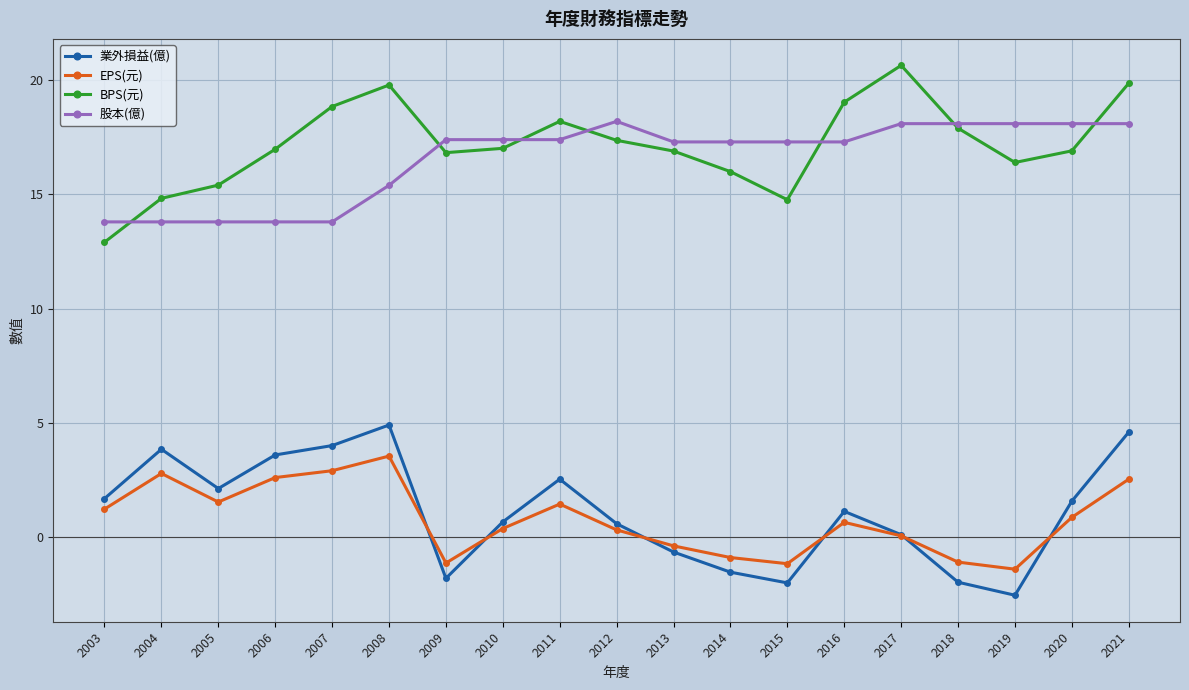

True or false: 業外損益(億) has a value of -2.0 at 2018.

True